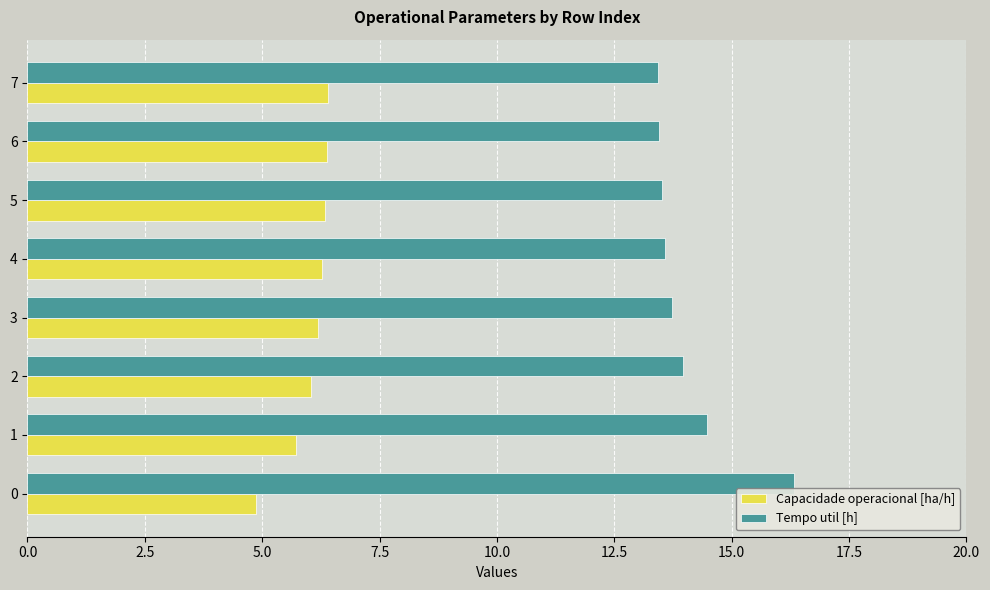

Which series has the widest spread of values?

Tempo util [h]